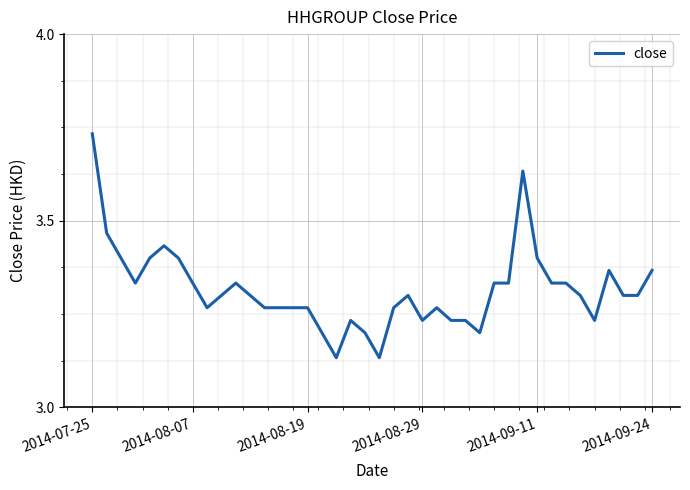

What is the difference between the maximum and minimum values?

0.6